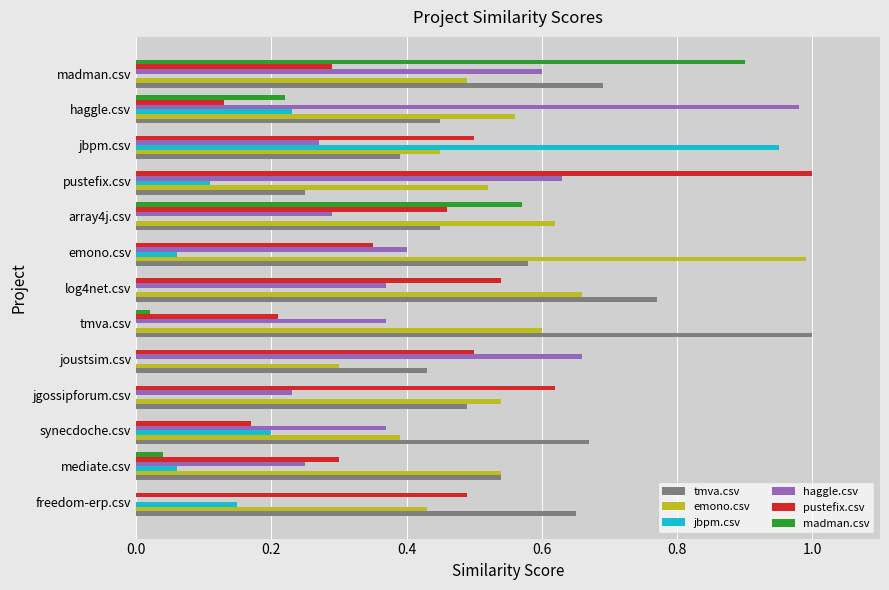

Which series changed the most between joustsim.csv and array4j.csv?

madman.csv